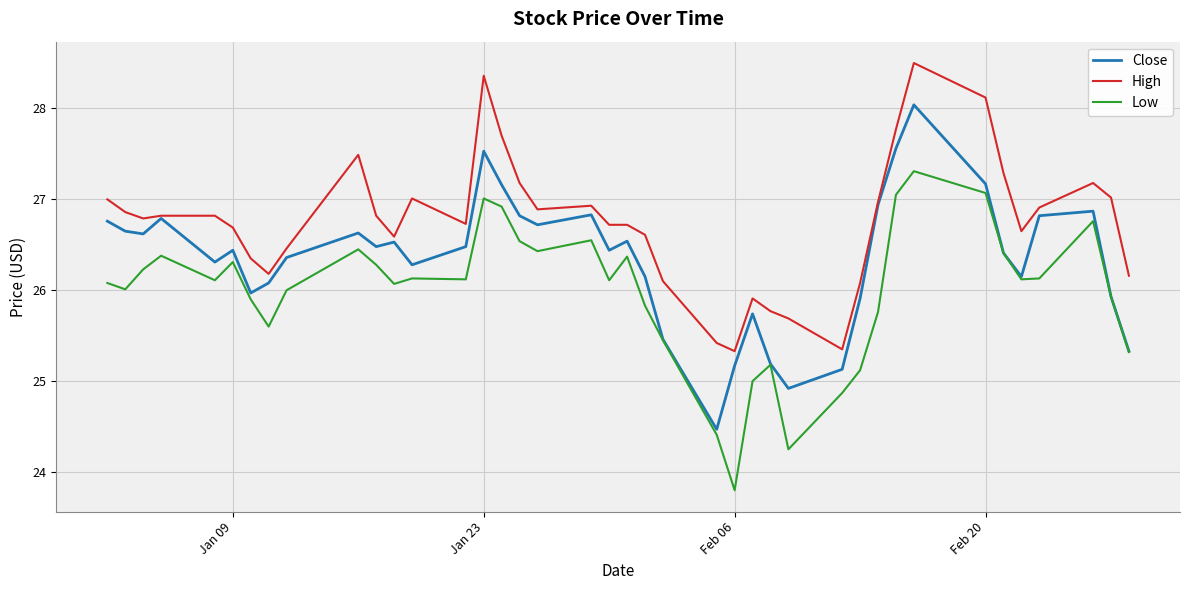

How many lines are shown in the chart?

3